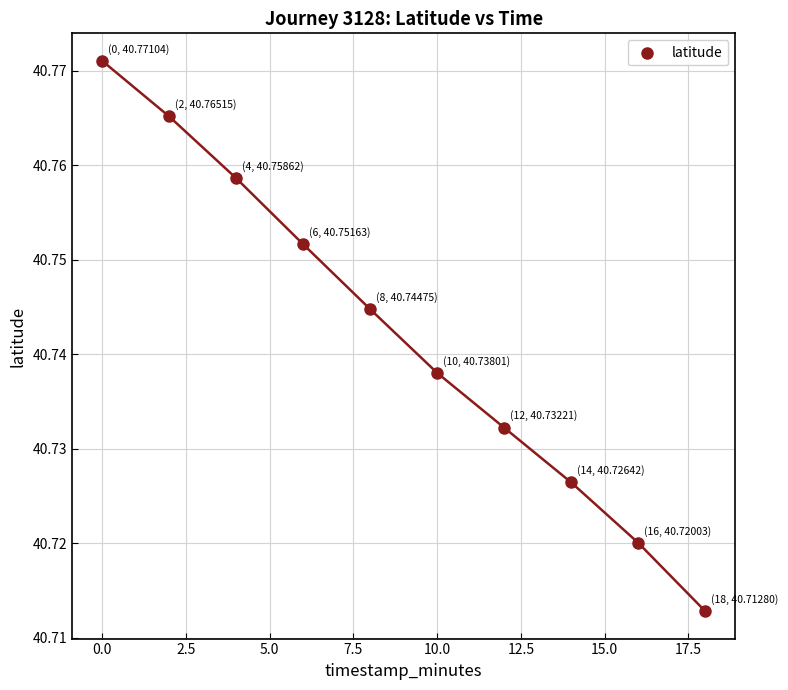

What is the range of X values (max minus min)?

18.0